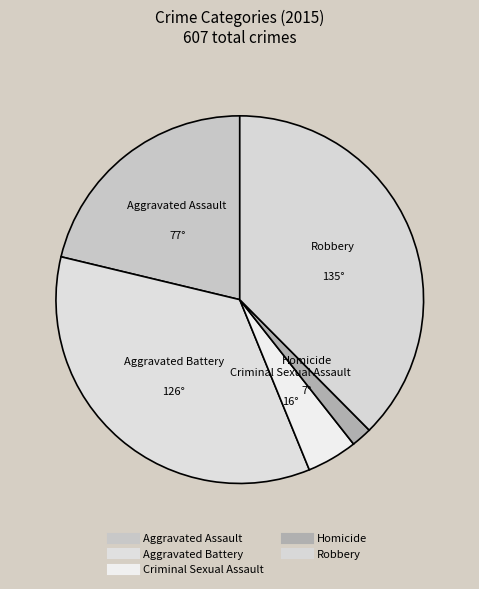

How many segments does this pie chart have?

5